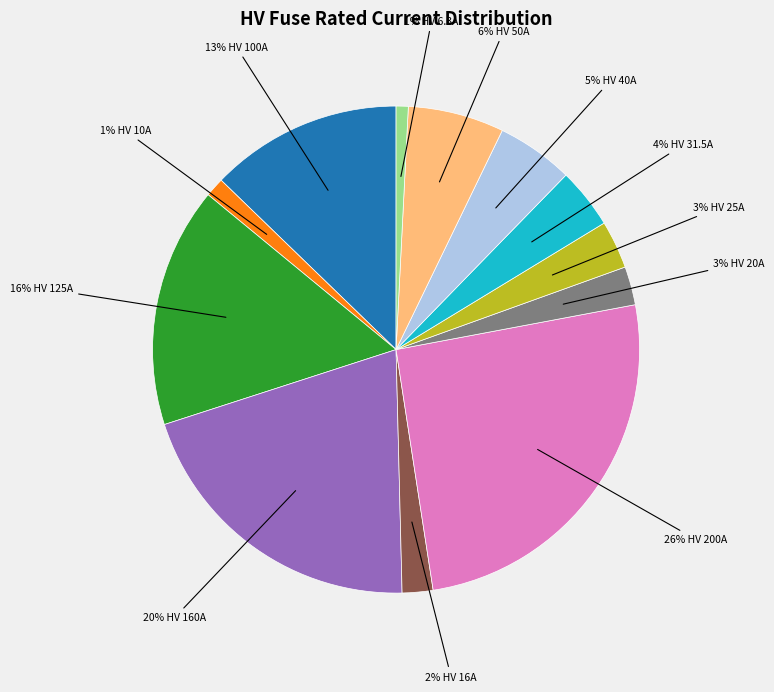

Is there any slice that represents more than half of the pie?

No